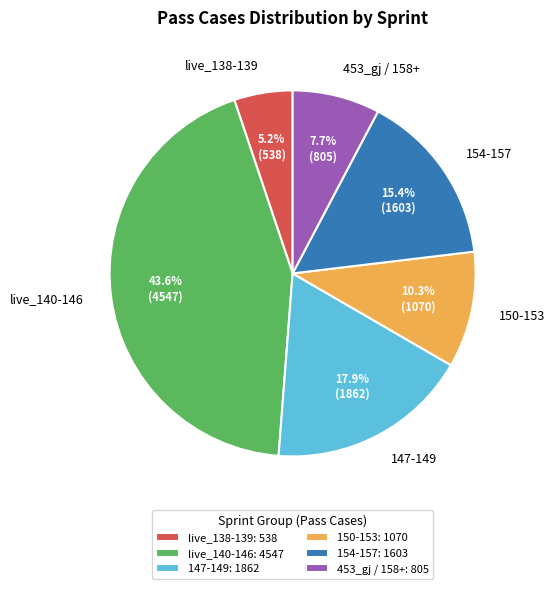

Between 154-157 and live_140-146, which is larger?

live_140-146